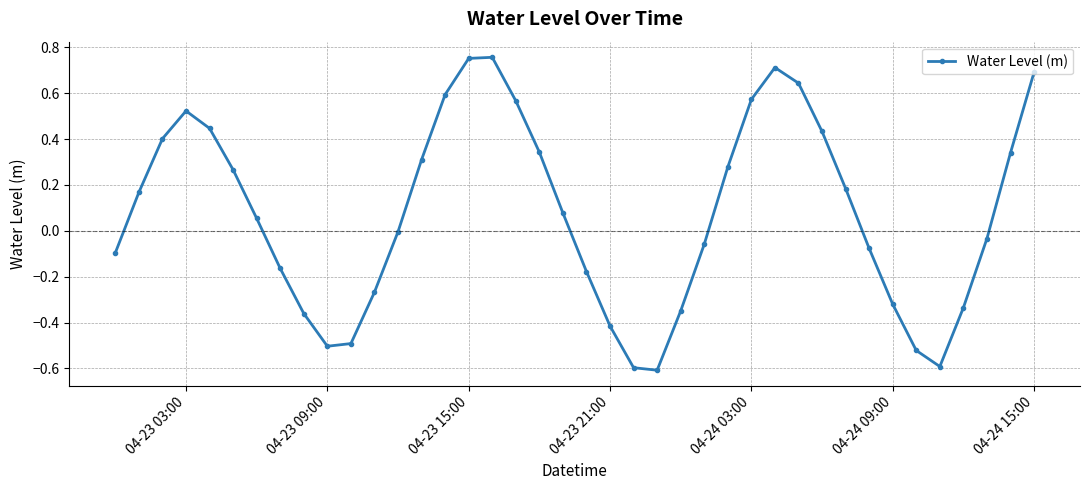

What is the value of the 29th point from the left?

0.7